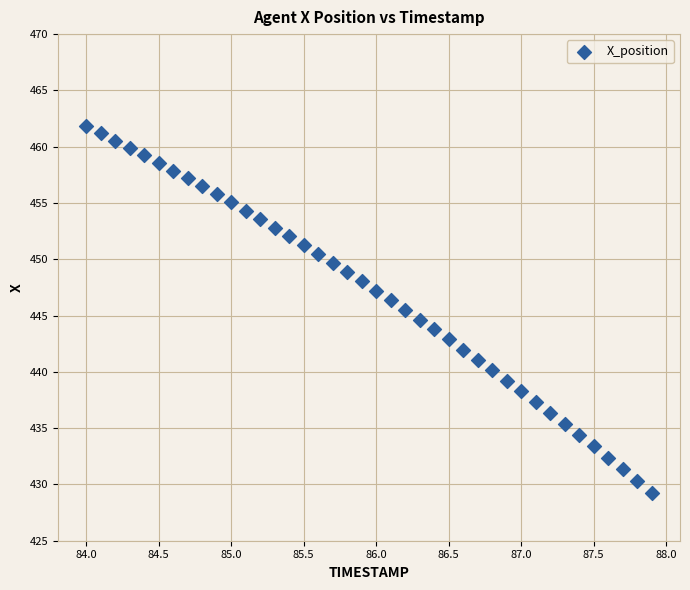

What is the range of Y values (max minus min)?

32.5